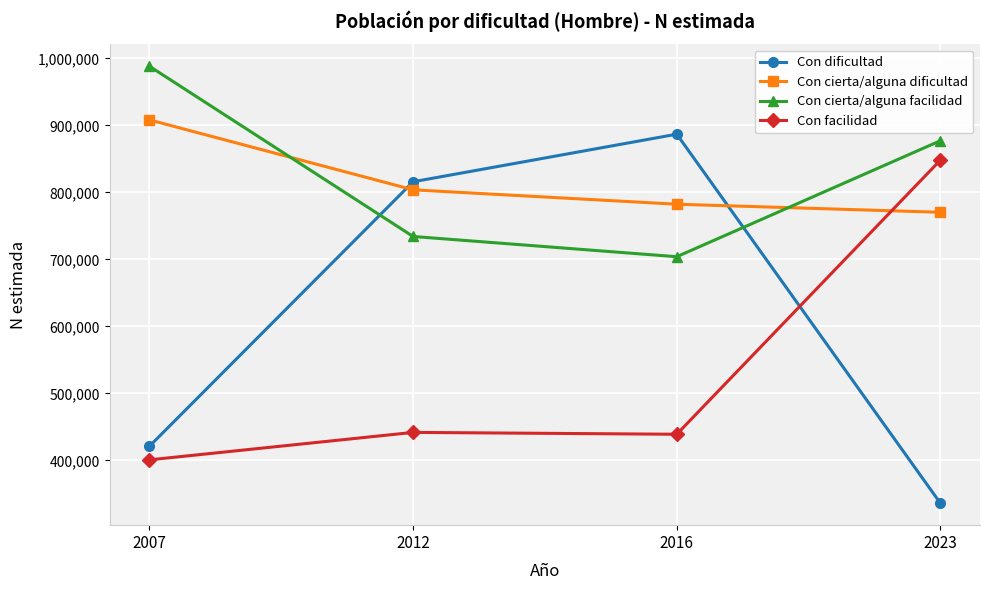

What is the sum of the Con dificultad values at 2012 and 2023?

1151770